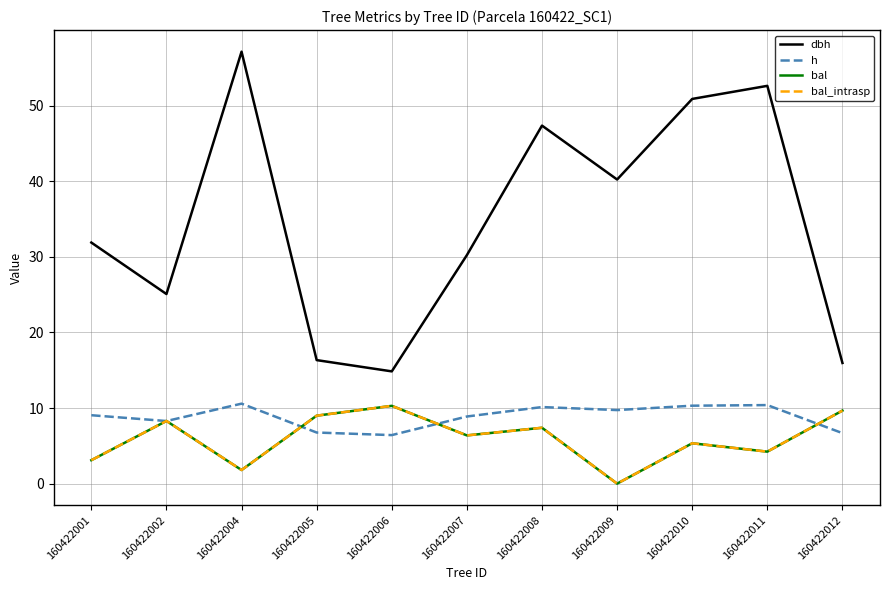

What is the average value of the bal_intrasp series?

6.0